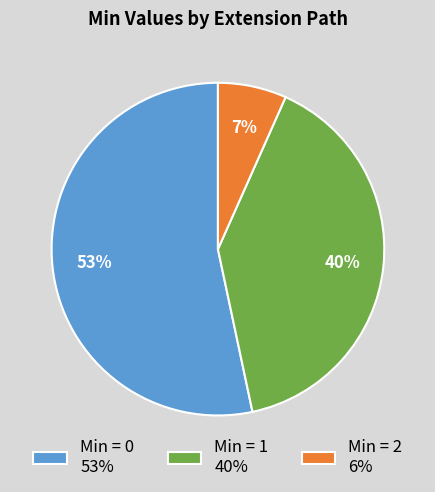

Count the number of slices in the pie.

3